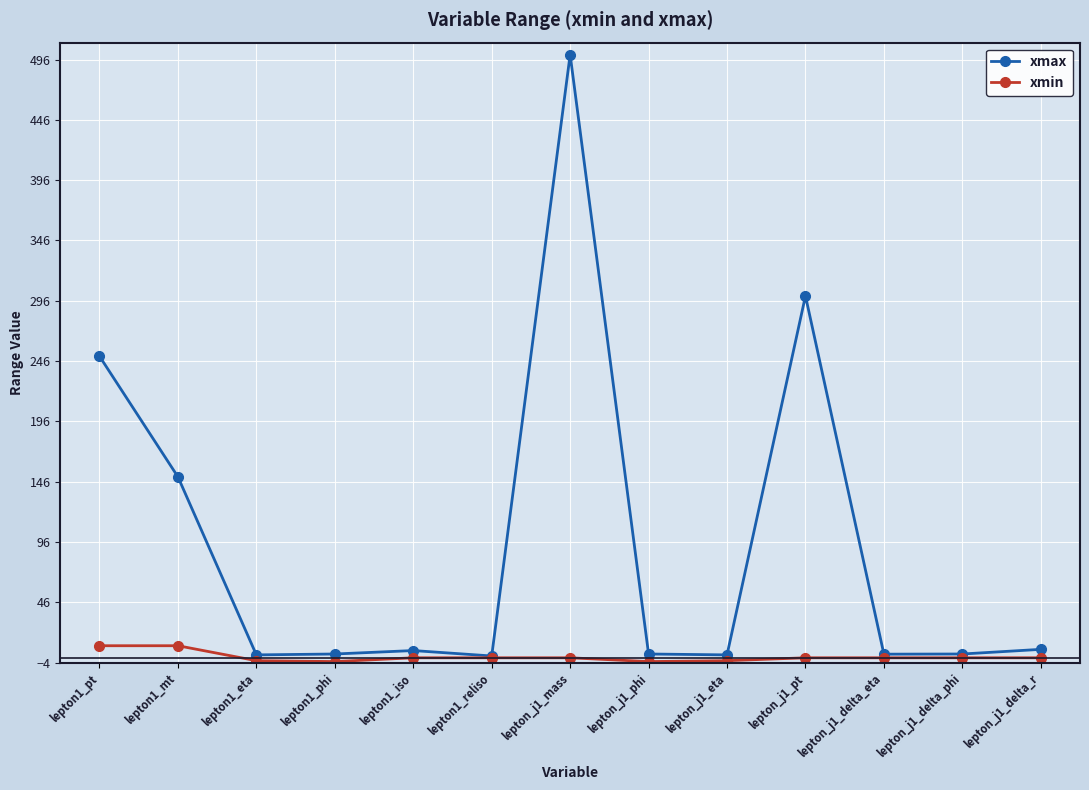

Rank the series by their maximum value, from lowest to highest.

xmin, xmax